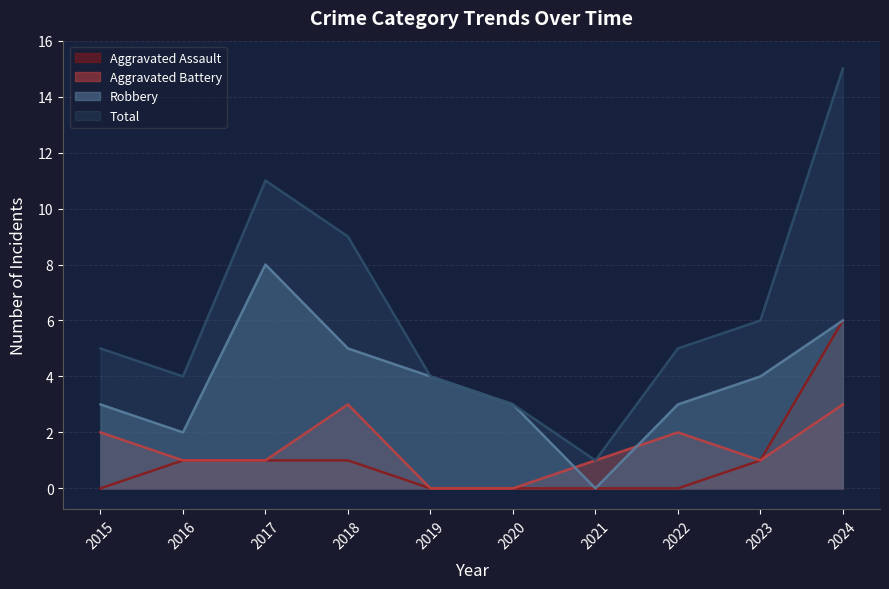

What is the difference between the maximum and second lowest values in the Aggravated Assault series?

6